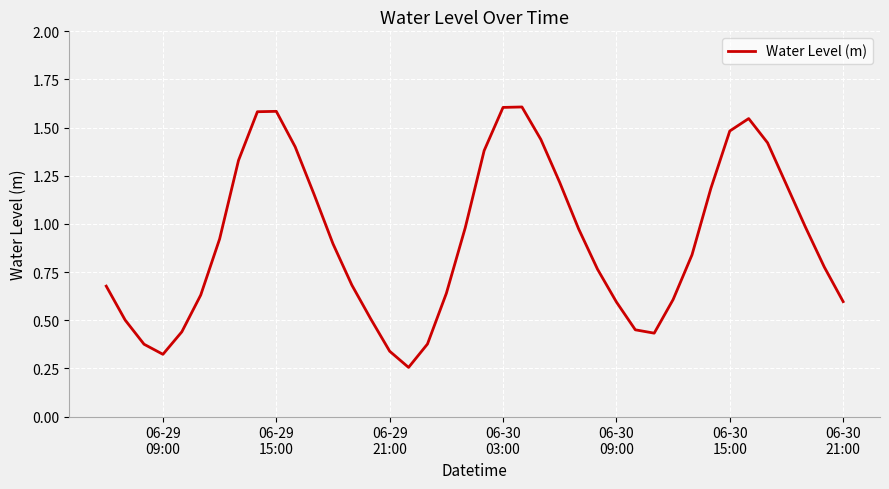

What is the greatest value displayed?

1.6